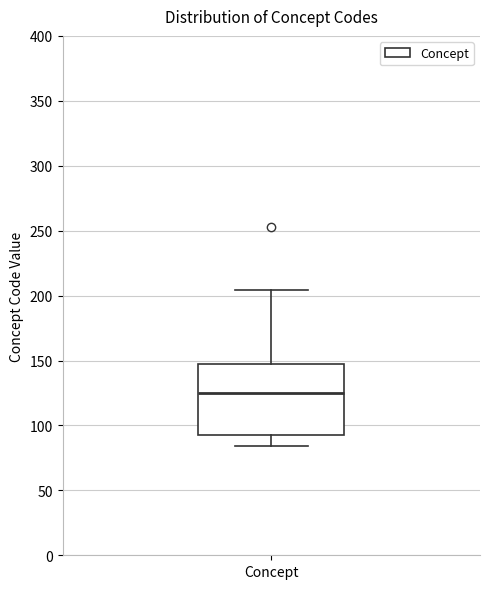

Where does the upper whisker of the box for Concept end on the y-axis? The values are not printed on the chart, so give them approximately, as read against the axis.

205